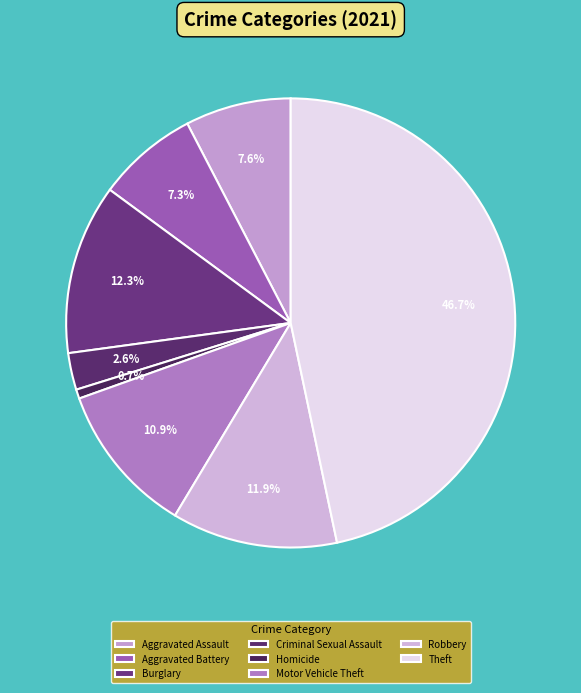

Is there any slice that represents more than half of the pie?

No